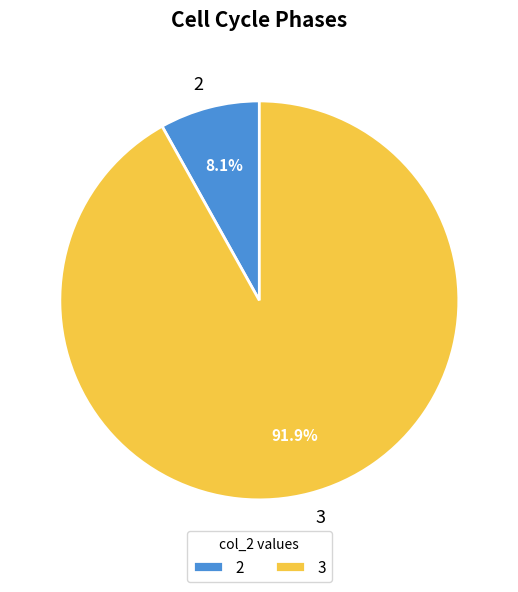

How many slices are in this pie chart?

2